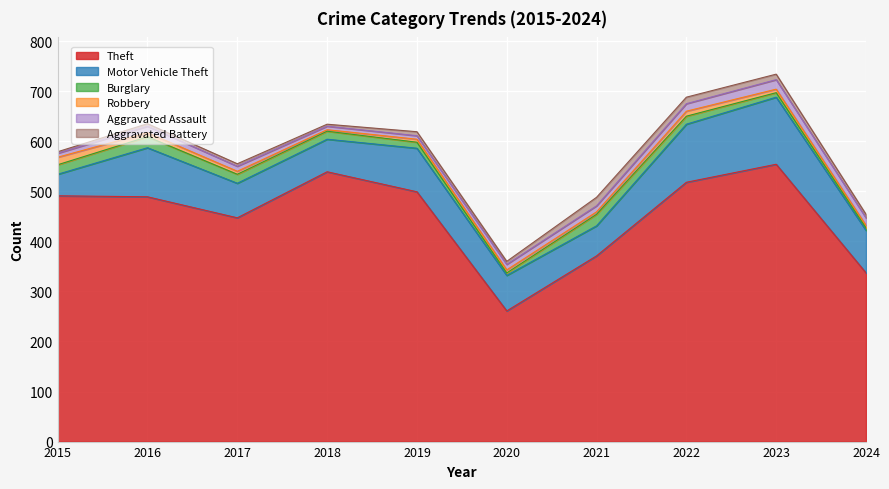

Between 2023 and 2022, which is larger?

2023